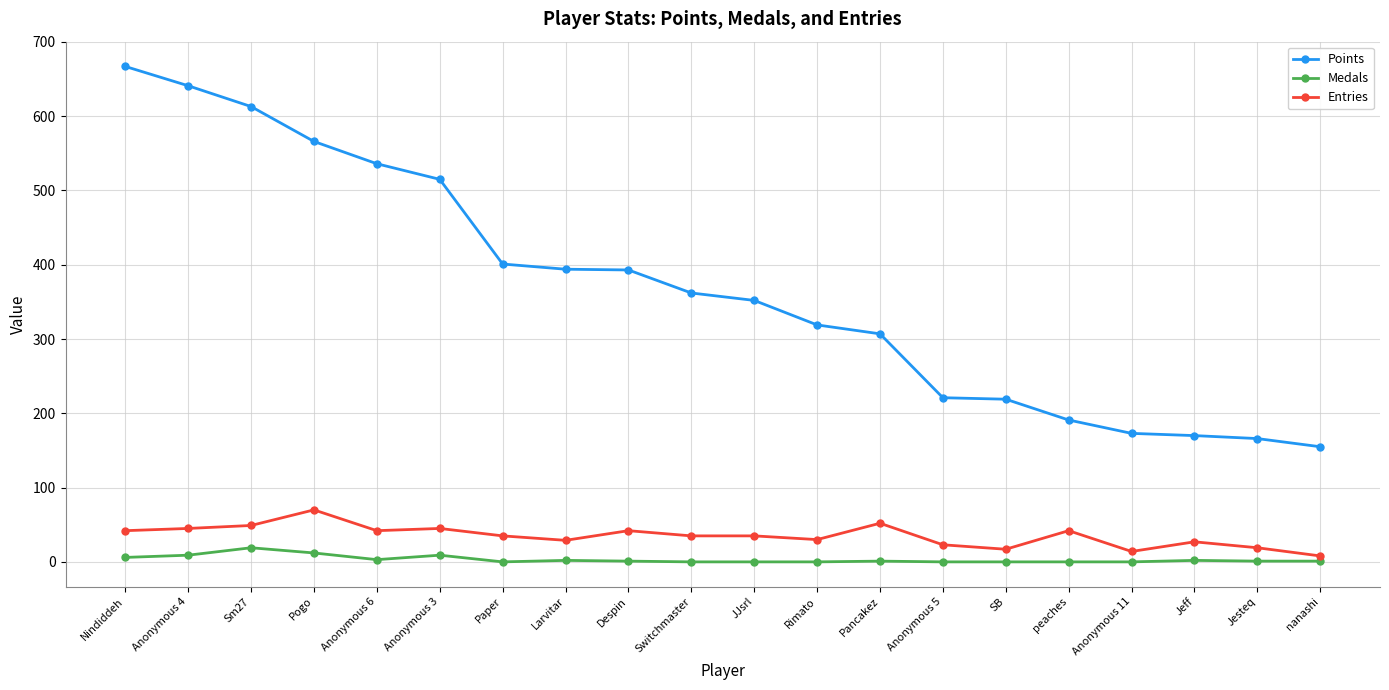

The Entries series shows 35 at Switchmaster. True or false?

True